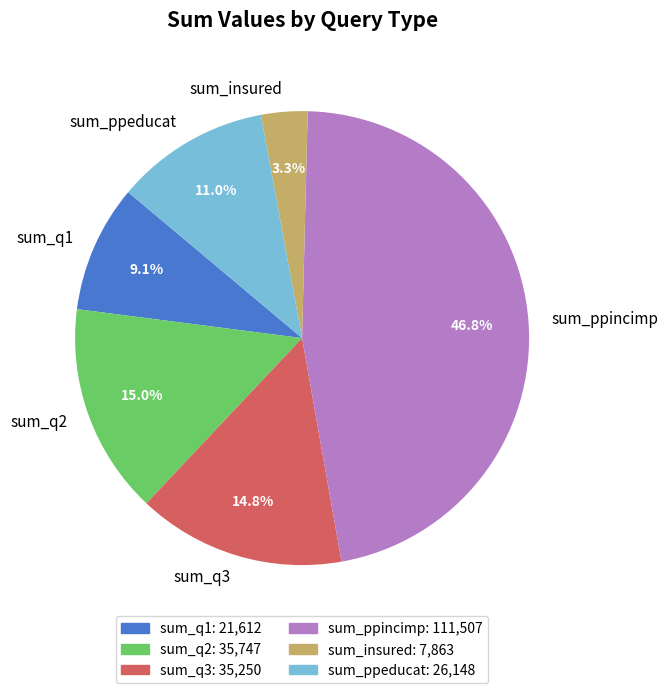

What is the ratio of the value at sum_q2 to the value at sum_q3?

1.0